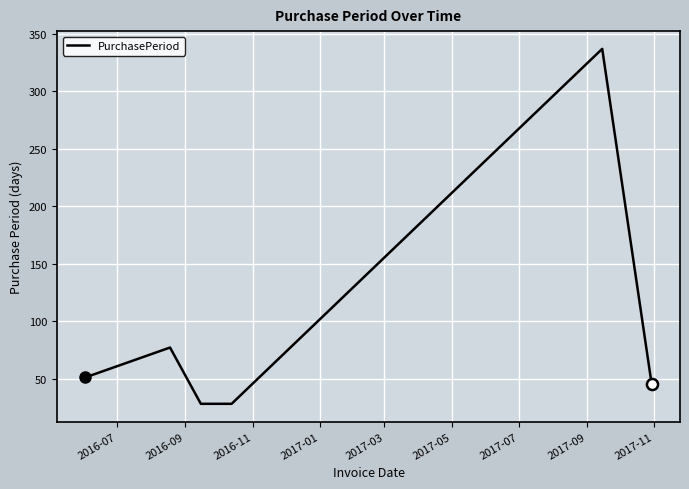

What is the difference between the maximum and second lowest values?

309